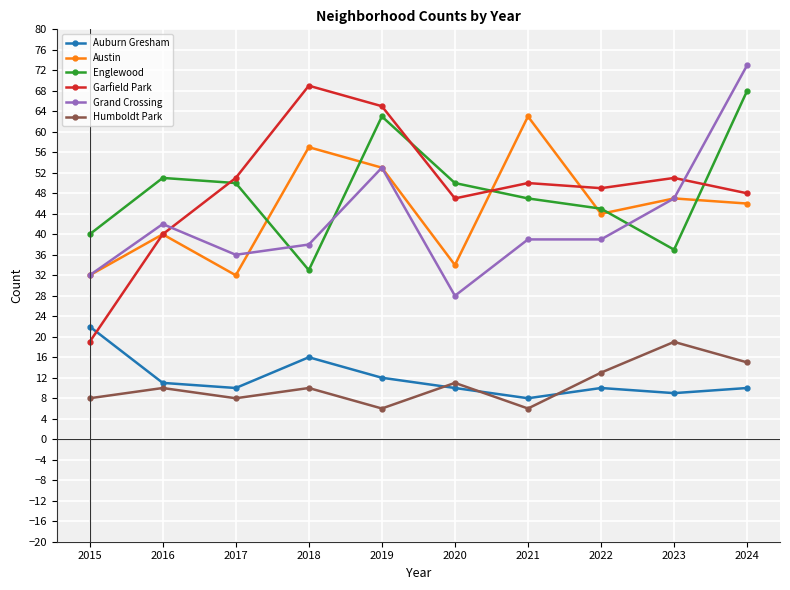

What is the value of the Grand Crossing point at the 9th from the left?

47